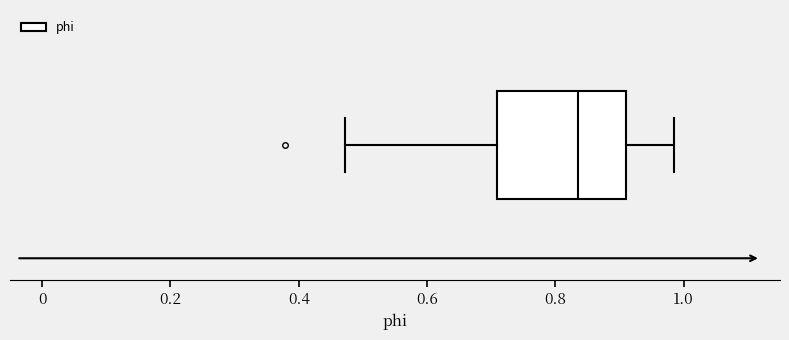

Read this box plot against the x-axis: the position of the median line, the range covered by the box, and the ends of both whiskers. The values are not printed on the chart, so give them approximately, as read against the axis.

median 0.84, box 0.70 to 0.90, whiskers 0.48 to 0.98